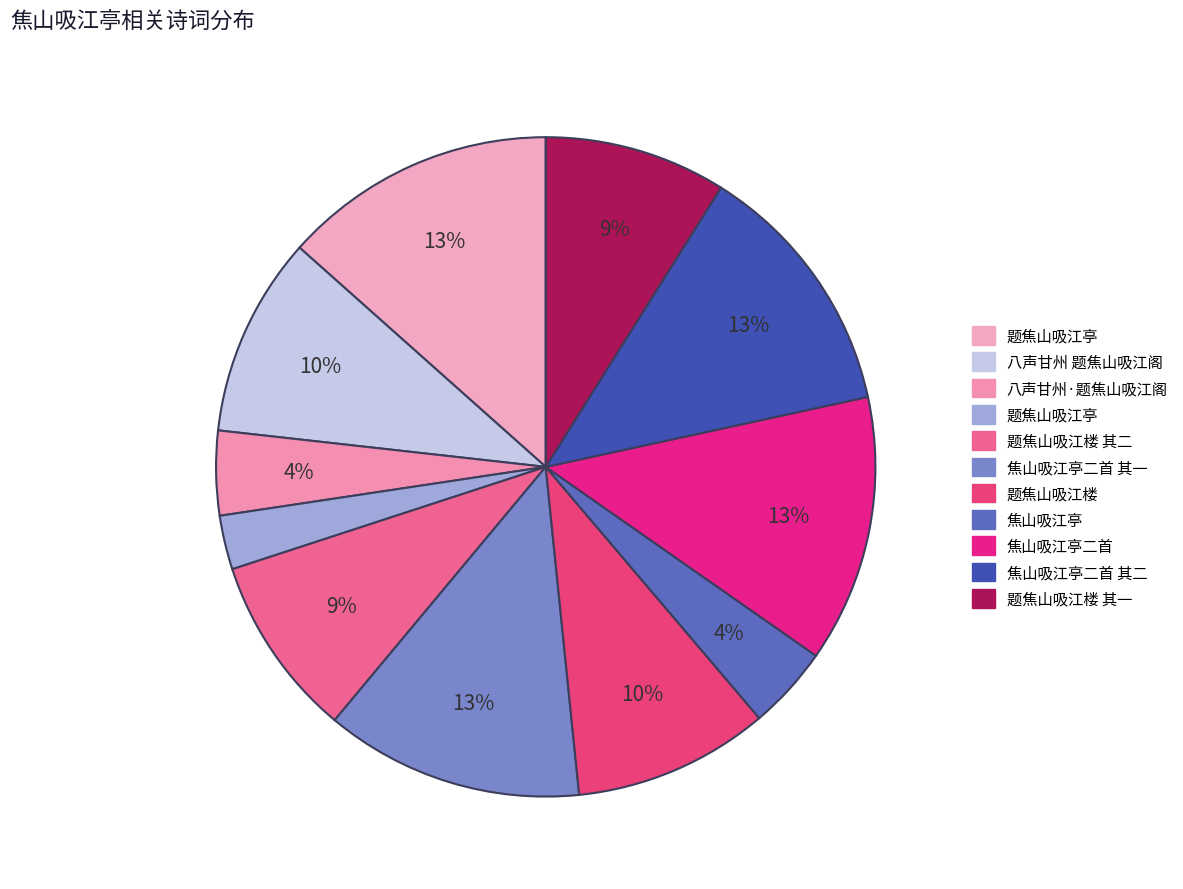

What is the smallest slice in the pie chart?

题焦山吸江亭